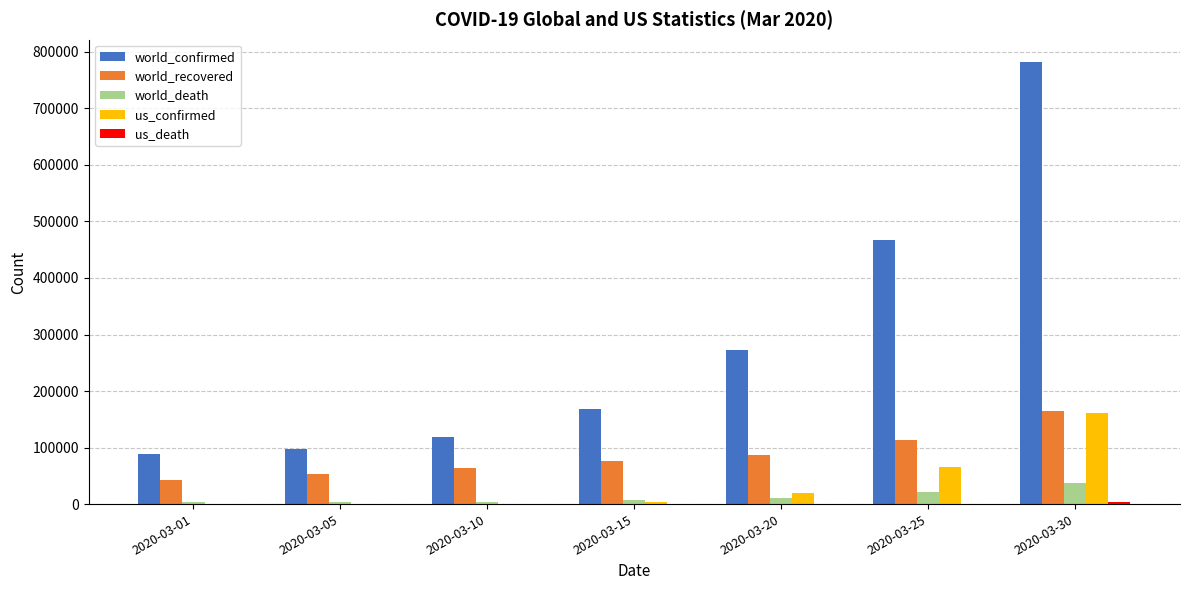

The value of world_confirmed at 2020-03-10 is 118582. True or false?

True